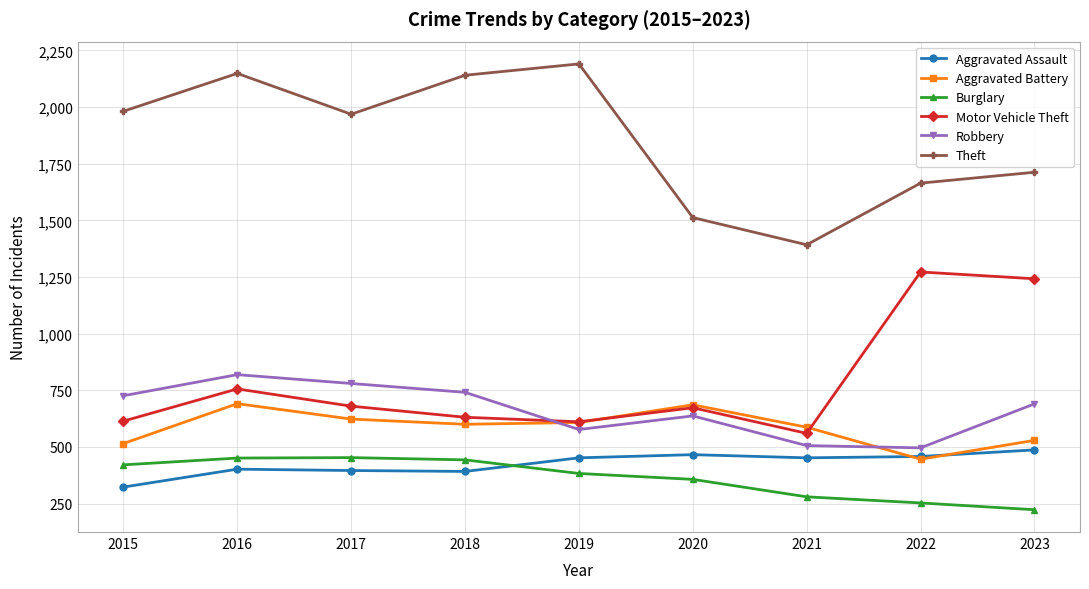

What is the spread (max minus min) of values at 2021?

1112